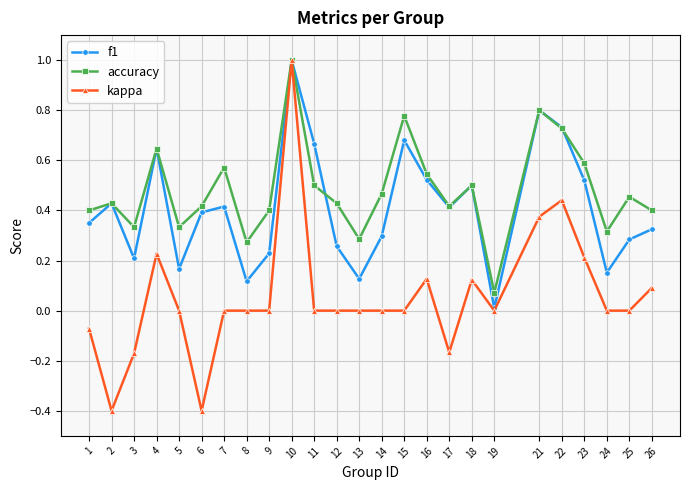

What is the value of the kappa point at the 2nd from the left?

-0.4